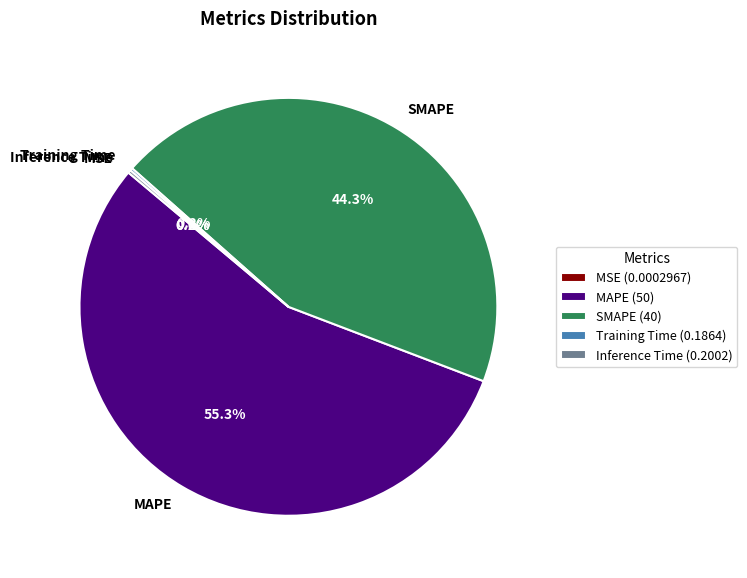

True or false: SMAPE accounts for 33% of the total.

False